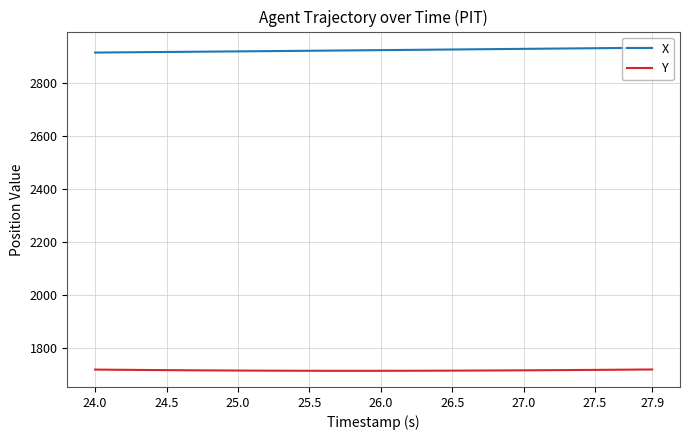

What is the difference between the maximum and minimum values in the Y series?

5.1